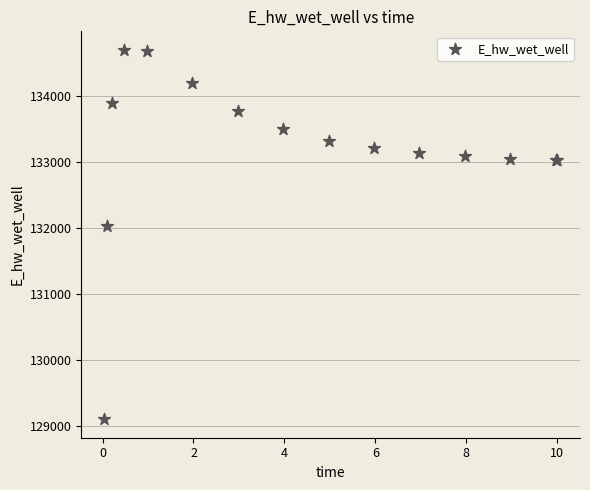

What Y value in the scatter plot is closest to 131899?

132021.1